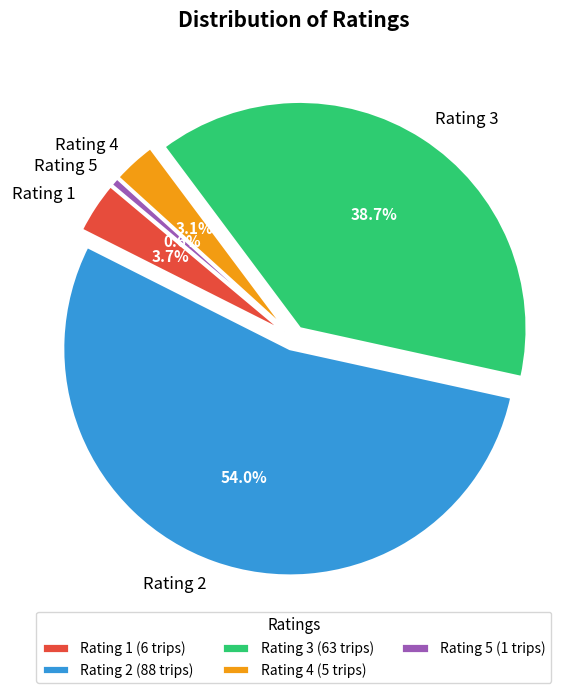

Is there any slice that represents more than half of the pie?

Yes